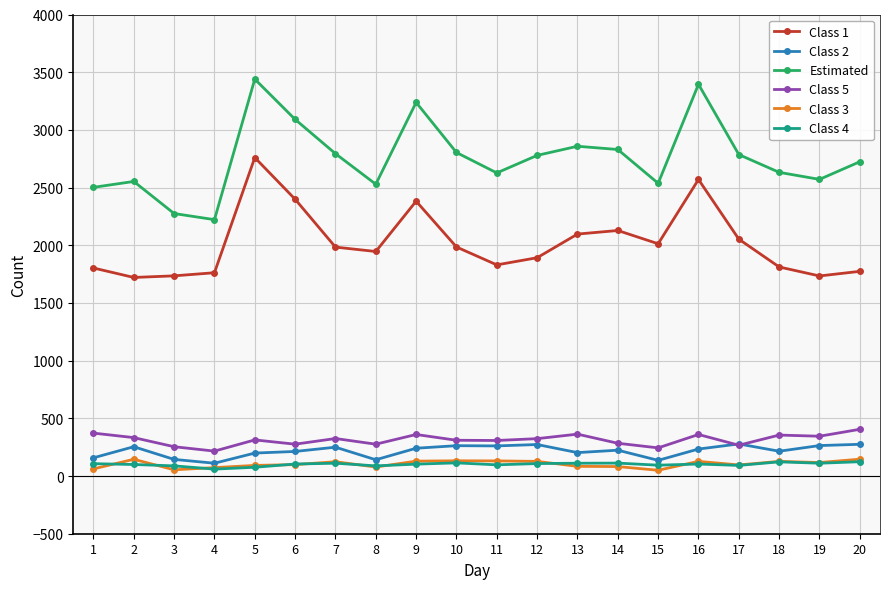

Read the Class 4 value at 10, to the nearest 5.

115